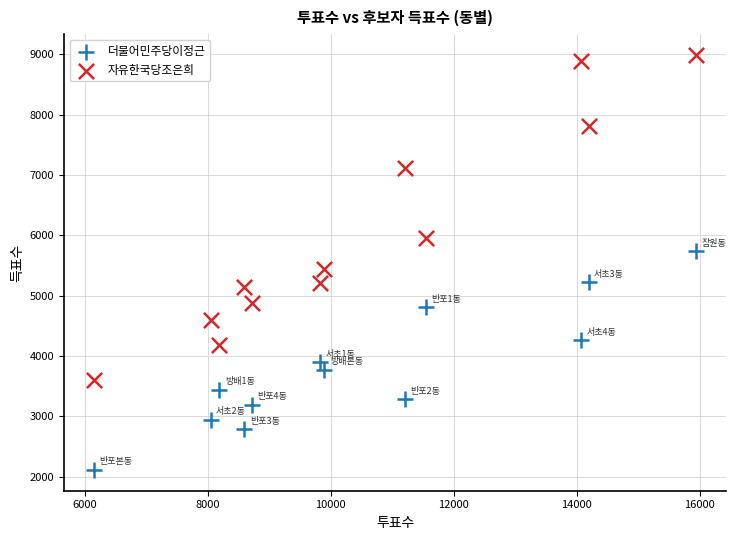

Which series reaches the maximum Y coordinate?

자유한국당조은희